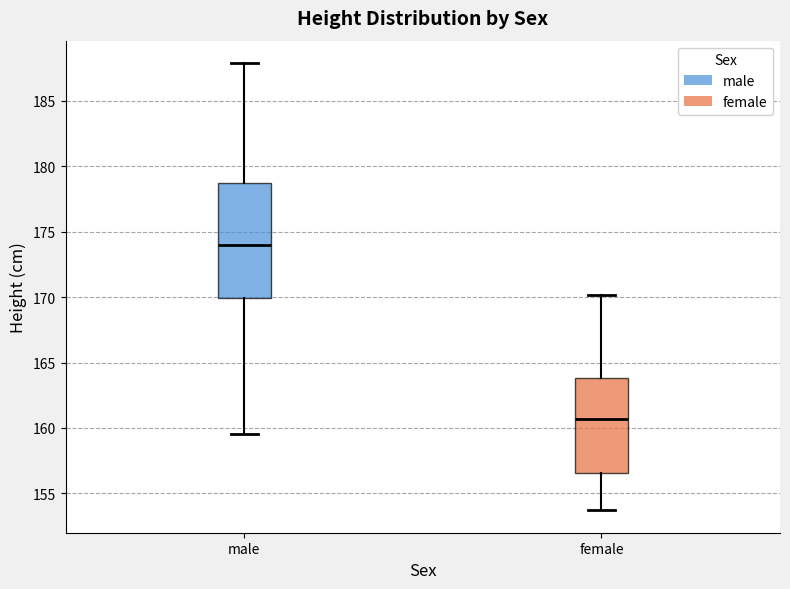

Where does the upper whisker of the box for female end on the y-axis? The values are not printed on the chart, so give them approximately, as read against the axis.

170.0